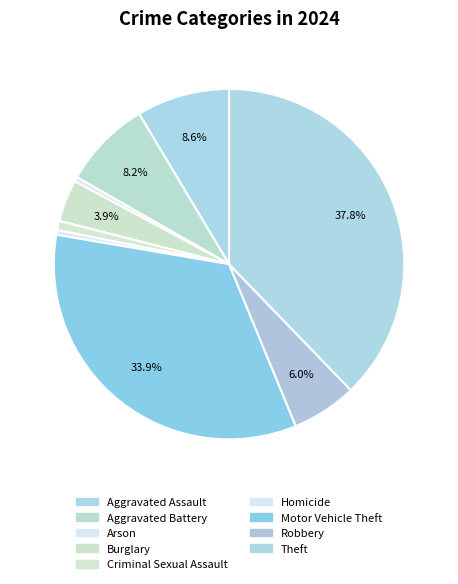

What is the largest slice in the pie chart?

Theft